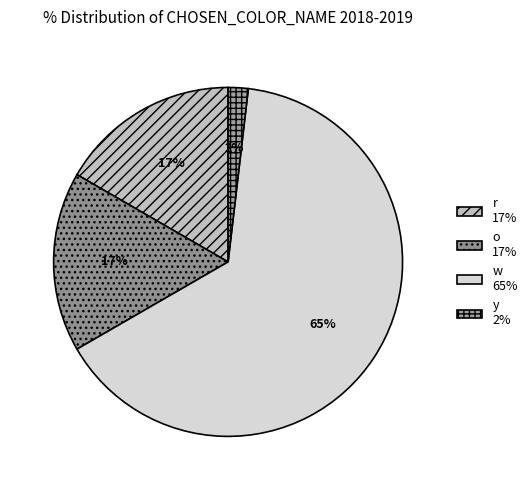

Rank the categories by value from highest to lowest.

w, r, o, y